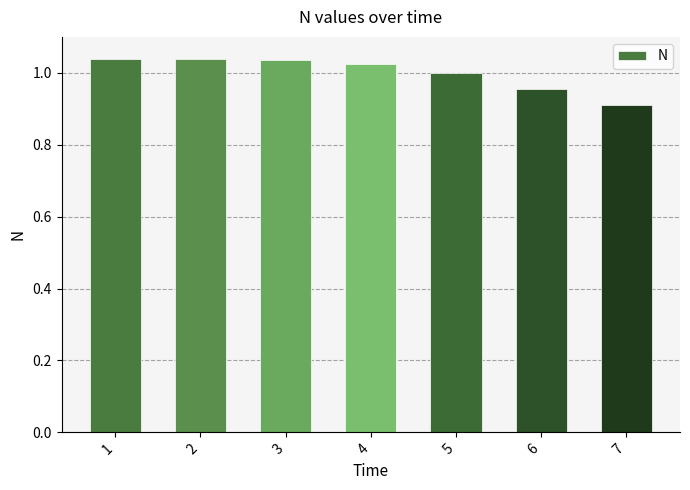

What is the minimum value shown in the chart?

0.9